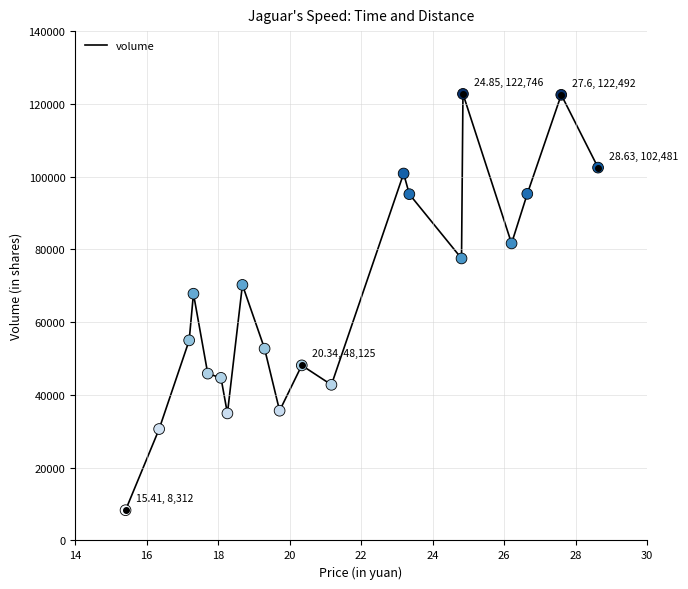

What Y value in the scatter plot is closest to 65529?

67820